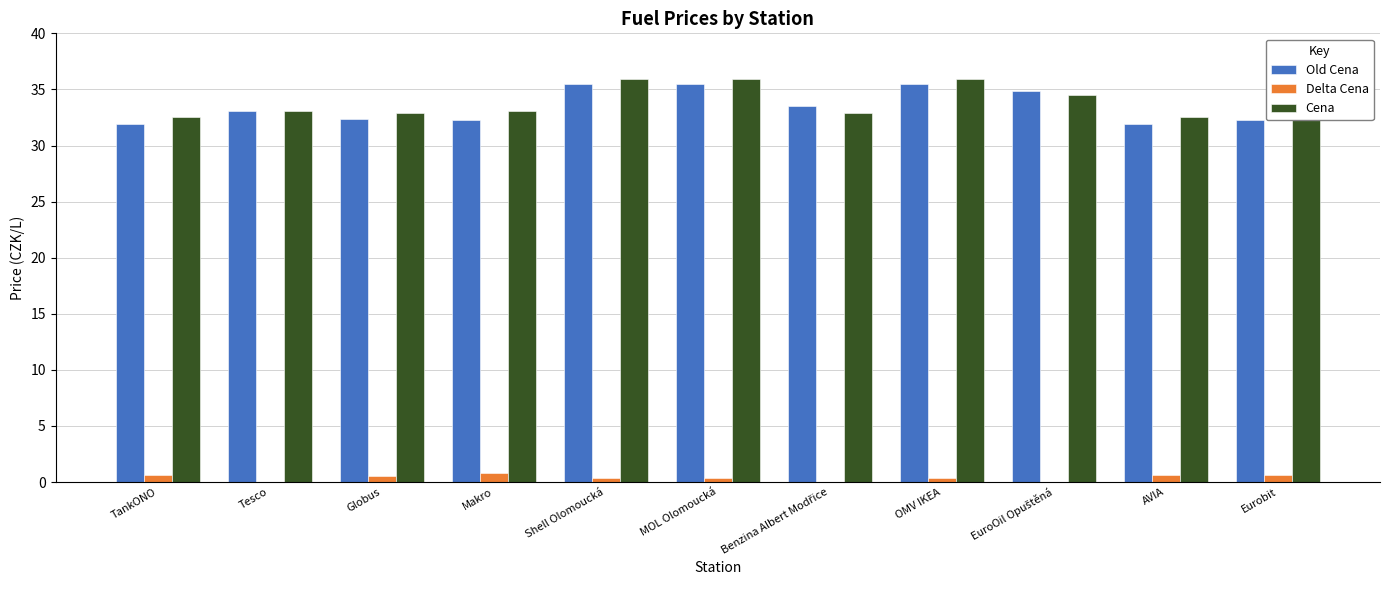

What is the difference between the maximum and minimum values in the Delta Cena series?

1.4